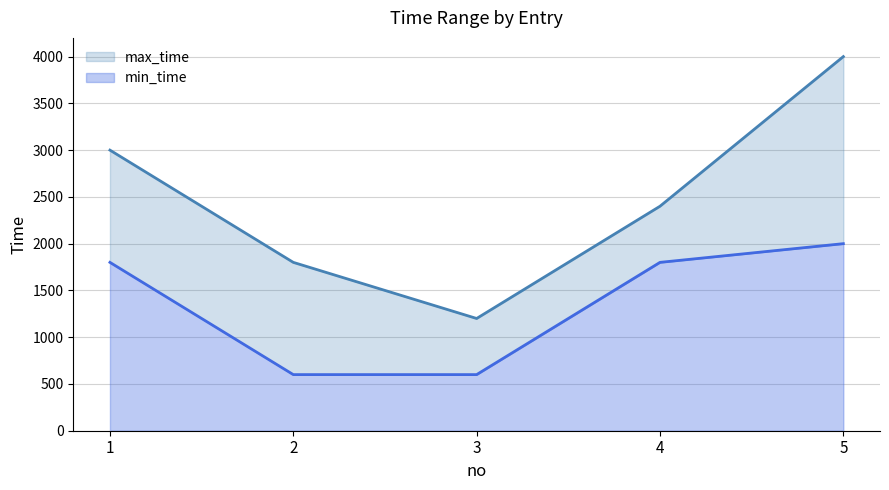

True or false: min_time and max_time intersect in this chart.

False